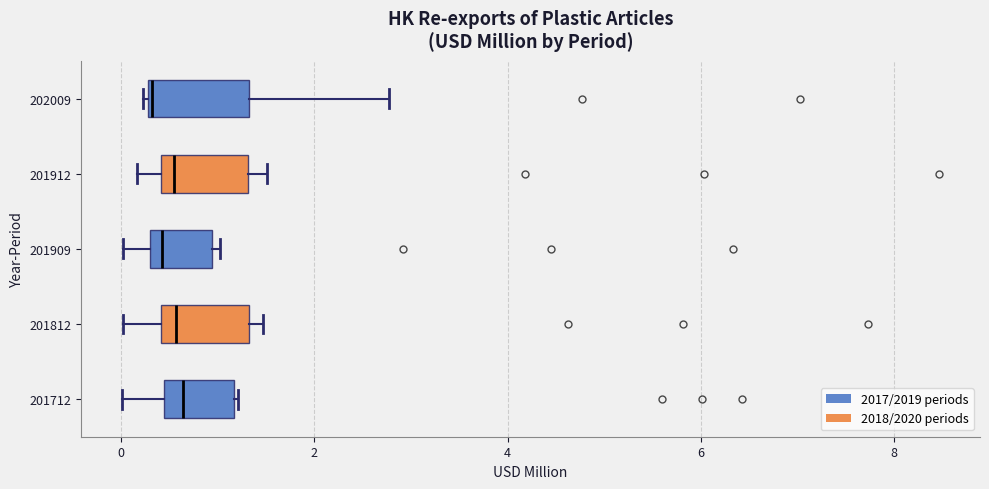

Reading bottom to top, transcribe this box plot: for each box, give where its median line is, the range the box spans, and where its two whiskers end, as read against the x-axis. The values are not printed on the chart, so give them approximately, as read against the axis.

201712: median 0.6, box 0.4 to 1.2, whiskers 0.0 to 1.2
201812: median 0.6, box 0.4 to 1.4, whiskers 0.0 to 1.4 (just right of the box's right edge)
201909: median 0.4 (just right of the box's left edge), box 0.4 to 1.0, whiskers 0.0 to 1.0 (just right of the box's right edge)
201912: median 0.6, box 0.4 to 1.4, whiskers 0.2 to 1.6
202009: median 0.4, box 0.2 to 1.4, whiskers 0.2 to 2.8